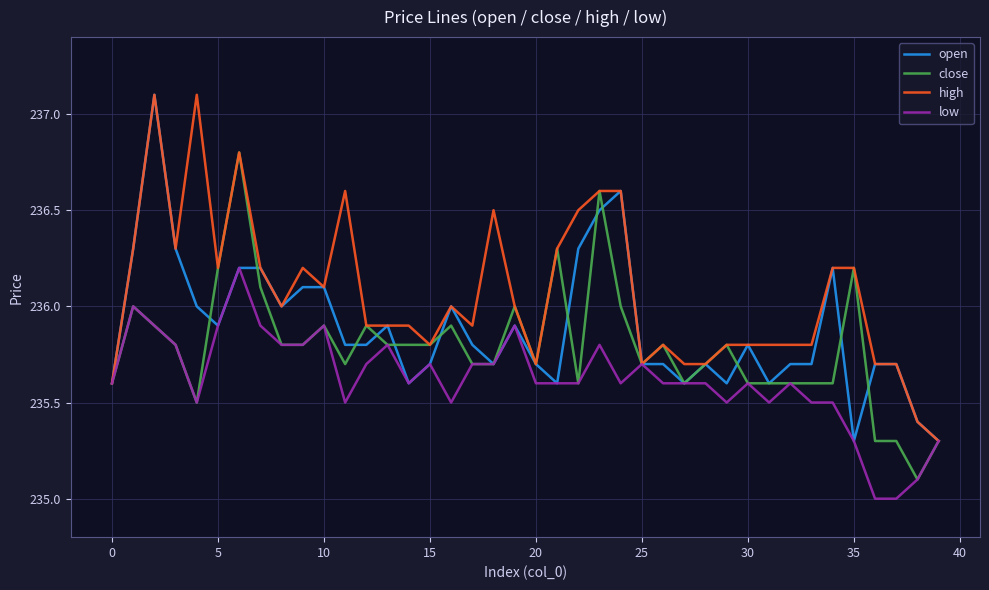

What is the smallest value displayed?

235.0